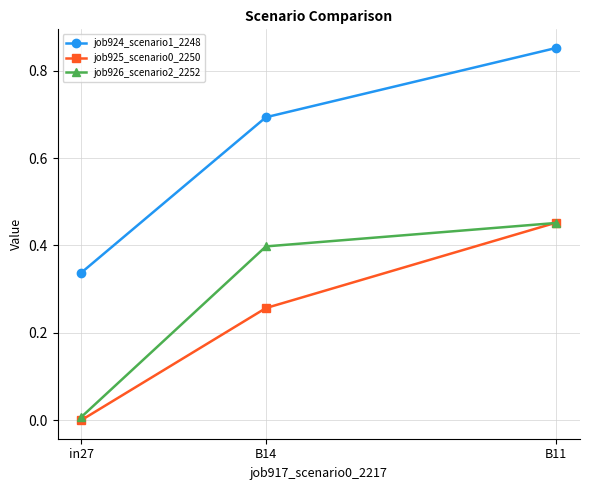

Rank the categories by job924_scenario1_2248 value from highest to lowest.

B11, B14, in27